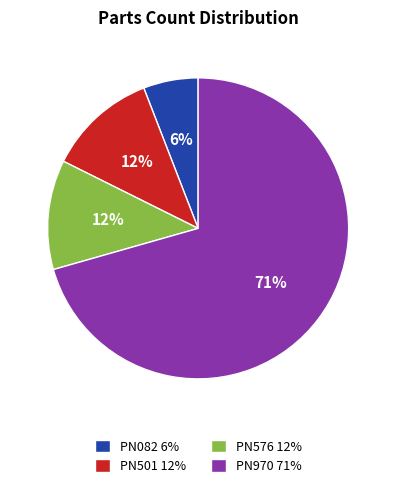

Which has a higher value, PN970 71% or PN501 12%?

PN970 71%